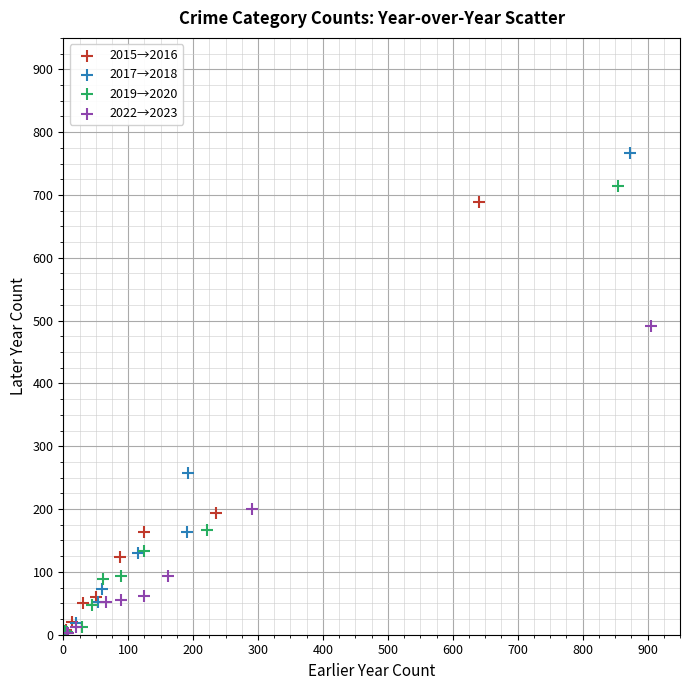

Which series has the widest spread of Y values?

2017→2018